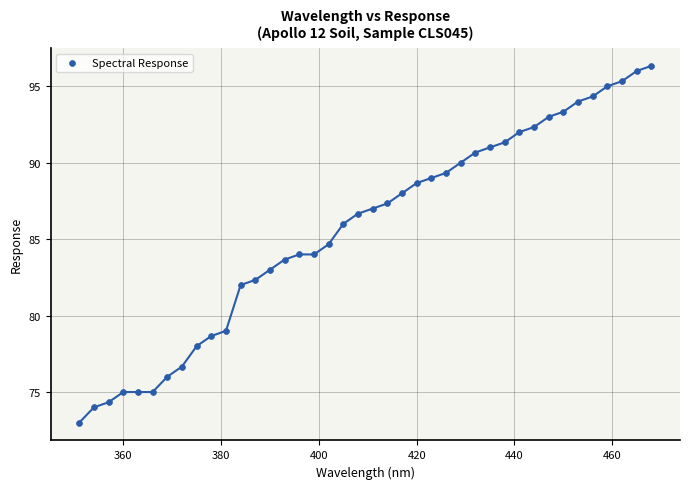

What is the range of X values (max minus min)?

117.0